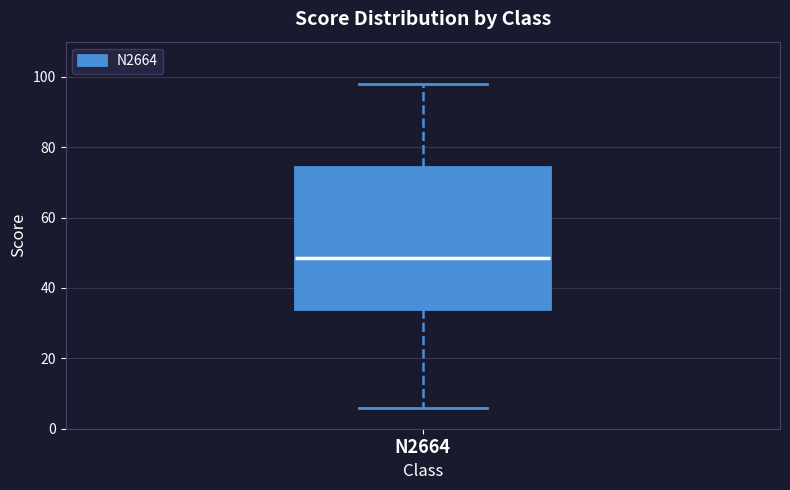

Read this box plot against the y-axis: the position of the median line, the range covered by the box, and the ends of both whiskers. The values are not printed on the chart, so give them approximately, as read against the axis.

median 48, box 34 to 74, whiskers 6 to 98